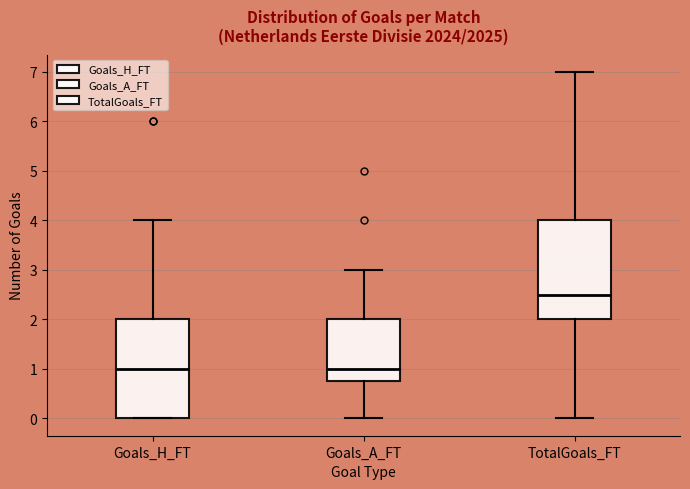

Where does the upper whisker of the box for Goals_A_FT end on the y-axis? The values are not printed on the chart, so give them approximately, as read against the axis.

3.0